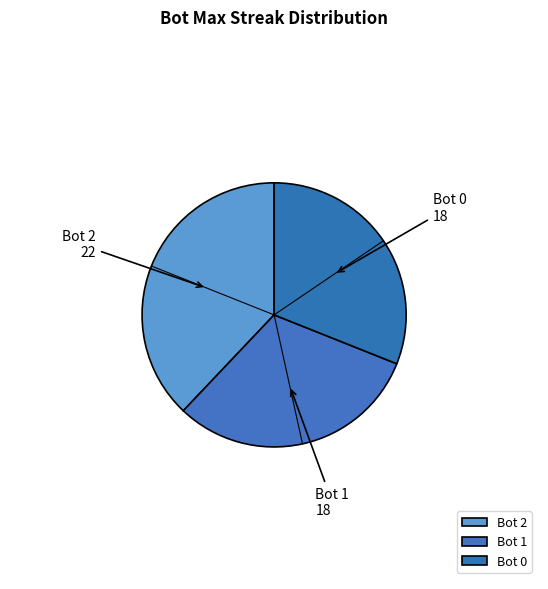

The Bot 0 slice represents 31% of the pie. True or false?

True